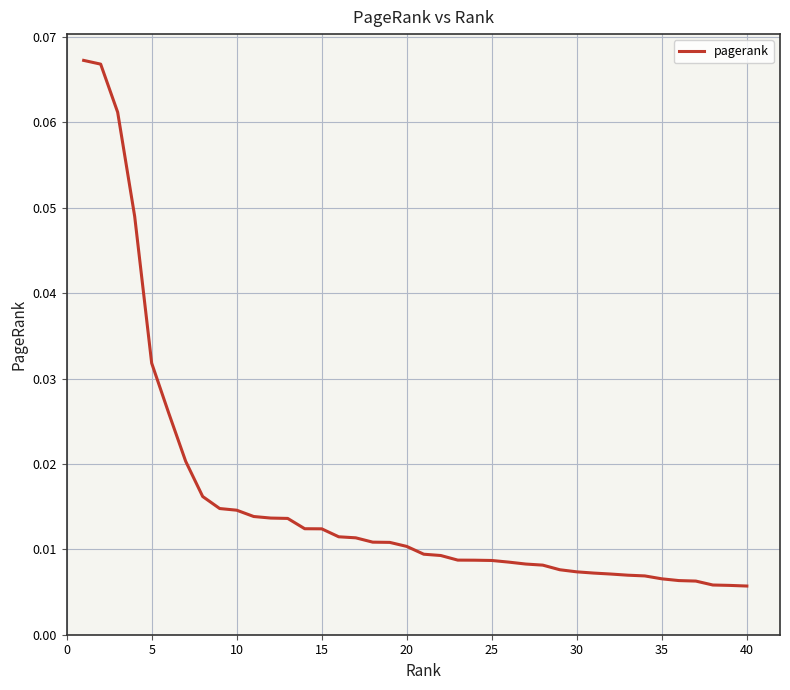

Reading left to right, what are all the values shown in this chart?

0.1	0.1	0.1	0.0	0.0	0.0	0.0	0.0	0.0	0.0	0.0	0.0	0.0	0.0	0.0	0.0	0.0	0.0	0.0	0.0	0.0	0.0	0.0	0.0	0.0	0.0	0.0	0.0	0.0	0.0	0.0	0.0	0.0	0.0	0.0	0.0	0.0	0.0	0.0	0.0